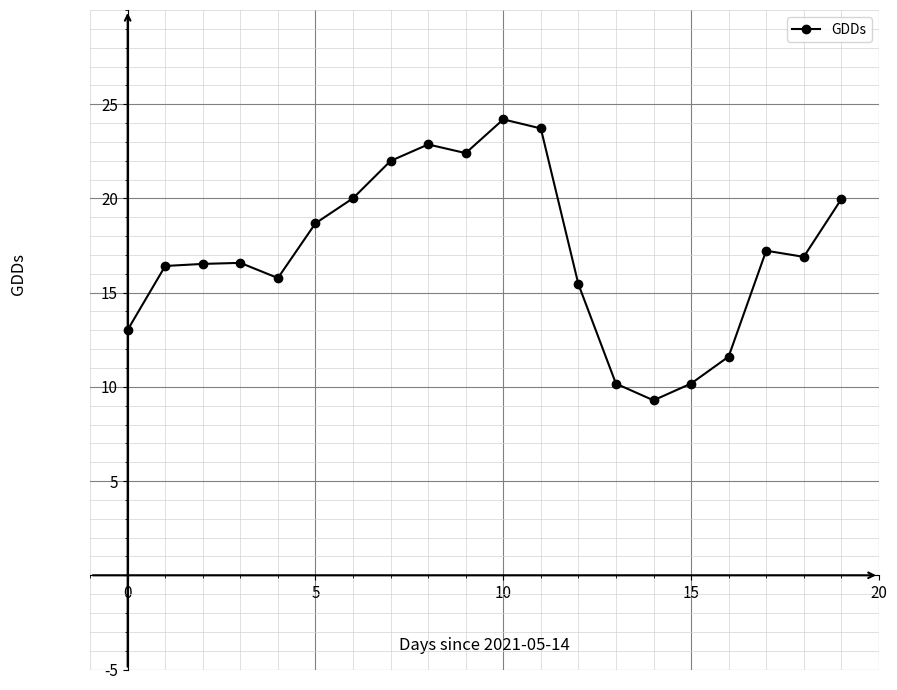

How many distinct data groups are displayed?

1